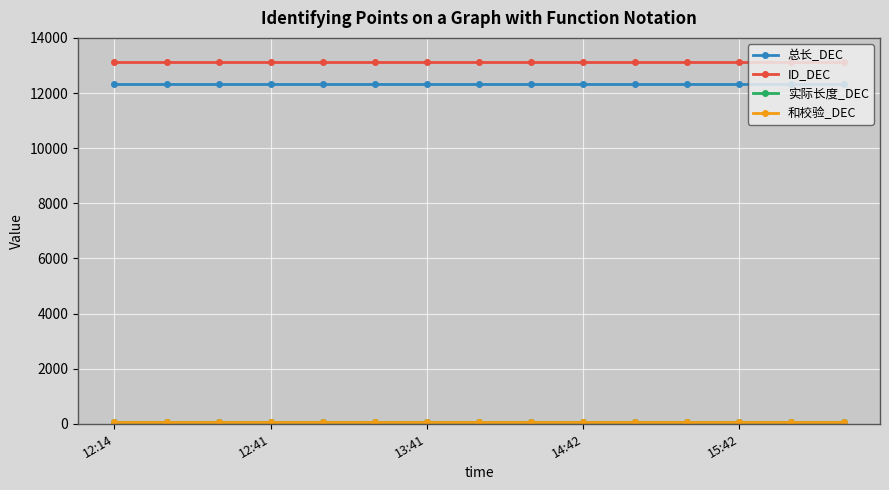

True or false: ID_DEC and 和校验_DEC cross at least once.

False